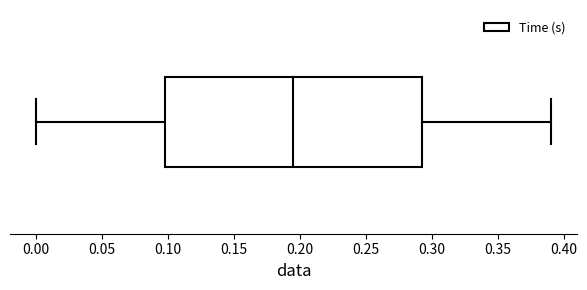

Where is the right edge of the box on the x-axis? The values are not printed on the chart, so give them approximately, as read against the axis.

0.295